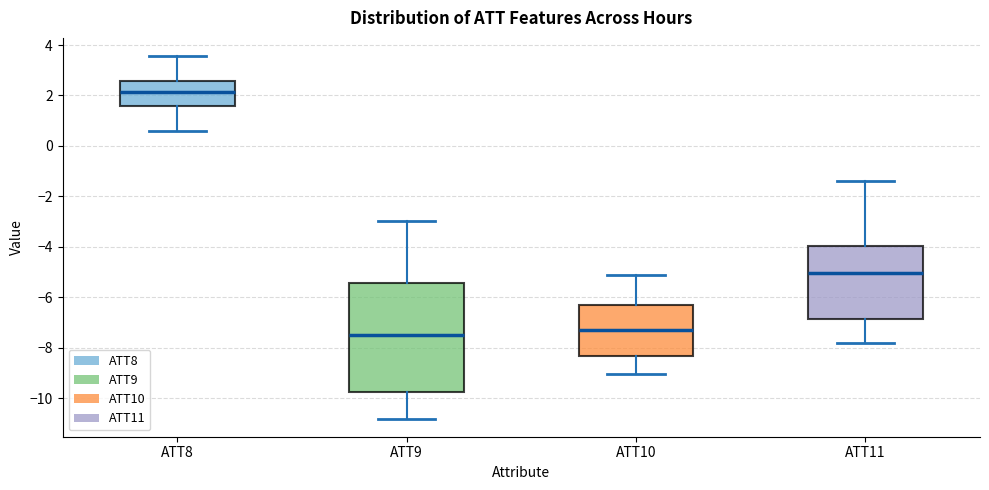

Reading left to right, transcribe this box plot: for each box, give where its median line is, the range the box spans, and where its two whiskers end, as read against the y-axis. The values are not printed on the chart, so give them approximately, as read against the axis.

ATT8: median 2.2, box 1.6 to 2.6, whiskers 0.6 to 3.6
ATT9: median -7.4, box -9.8 to -5.4, whiskers -10.8 to -3.0
ATT10: median -7.2, box -8.4 to -6.4, whiskers -9.0 to -5.2
ATT11: median -5.0, box -6.8 to -4.0, whiskers -7.8 to -1.4